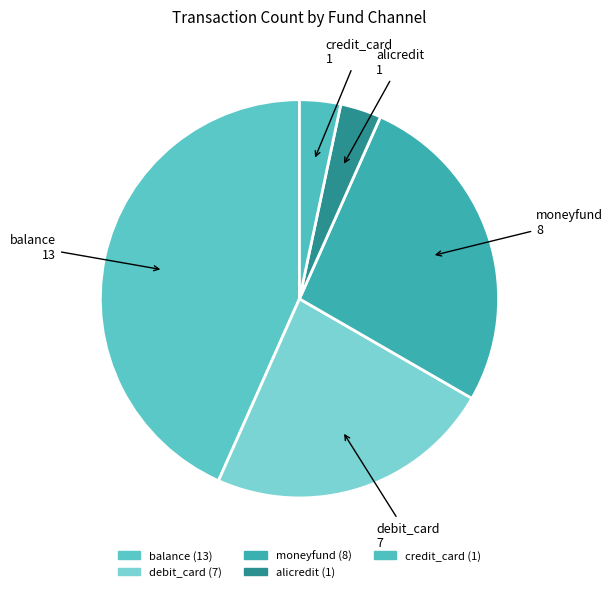

Count the number of slices in the pie.

5